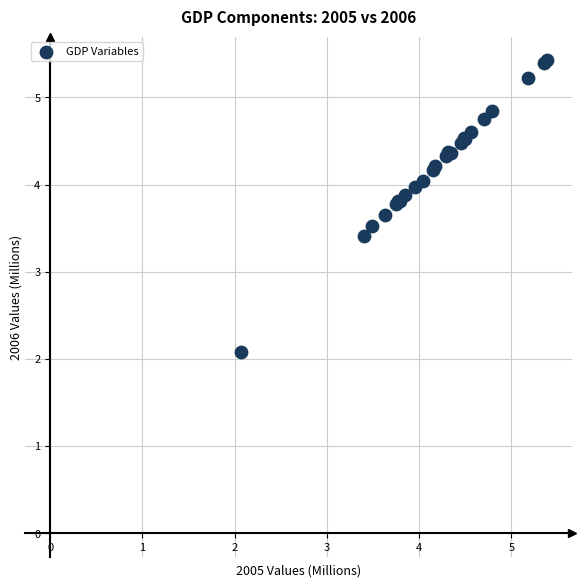

What Y value in the scatter plot is closest to 3?

3.4